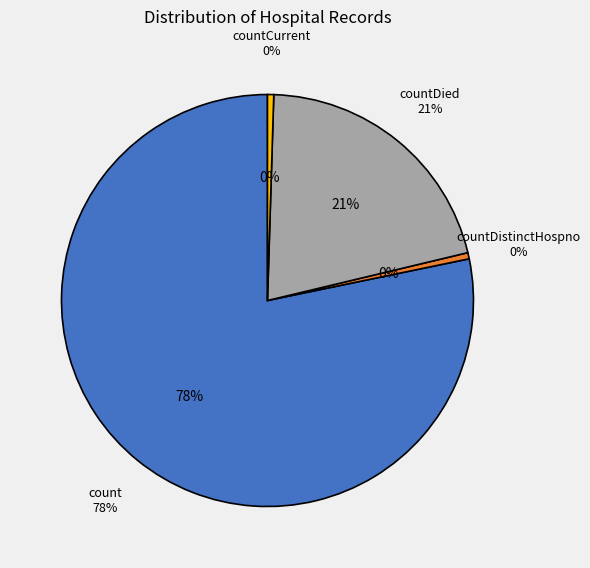

Which has a higher value, count or countDied?

count